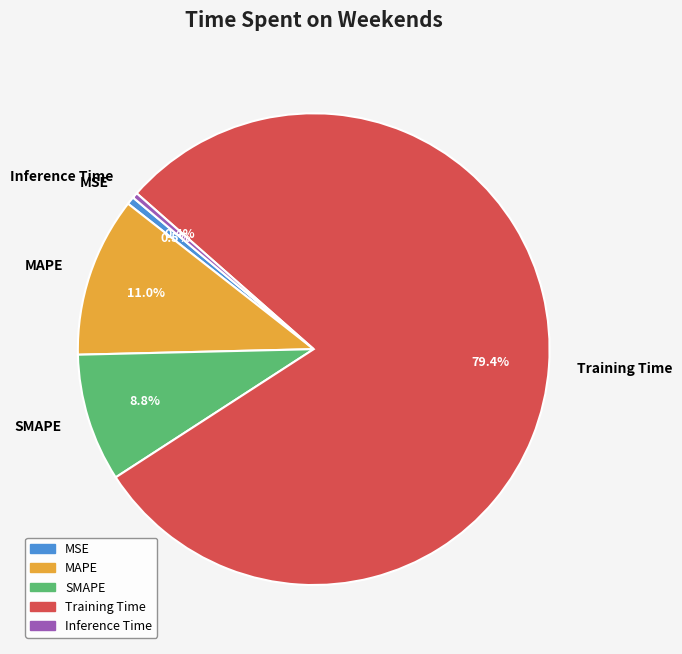

What percentage do Inference Time and Training Time together represent?

79.7%